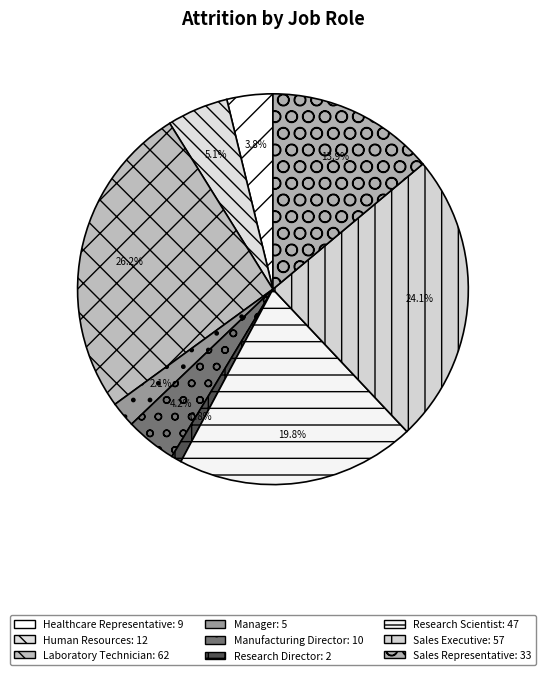

How many slices are in this pie chart?

9